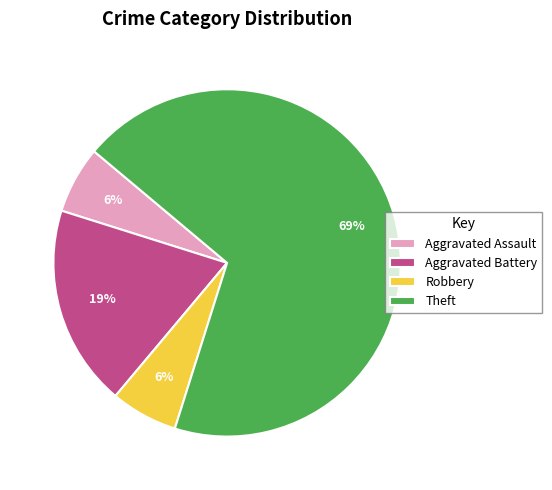

Which category accounts for the majority?

Theft